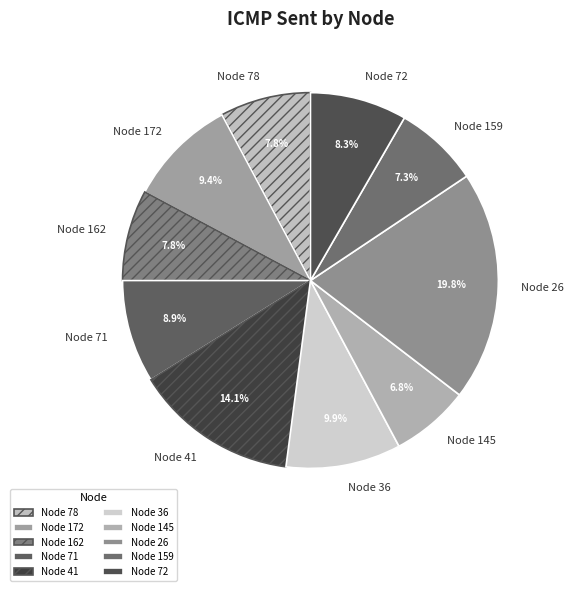

Between Node 26 and Node 36, which is larger?

Node 26